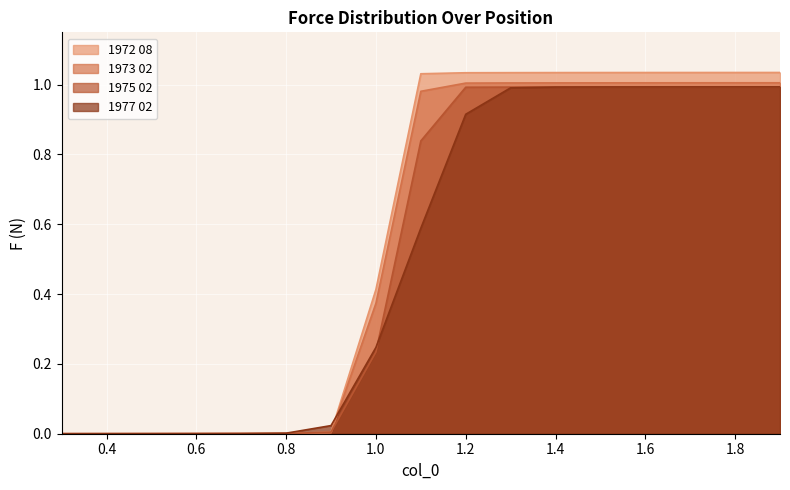

List the labels in order of 1973 02 value, smallest first.

0.3, 0.4, 0.5, 0.6, 0.7, 0.8, 0.9, 1.0, 1.1, 1.2, 1.3, 1.4, 1.5, 1.6, 1.7, 1.8, 1.9